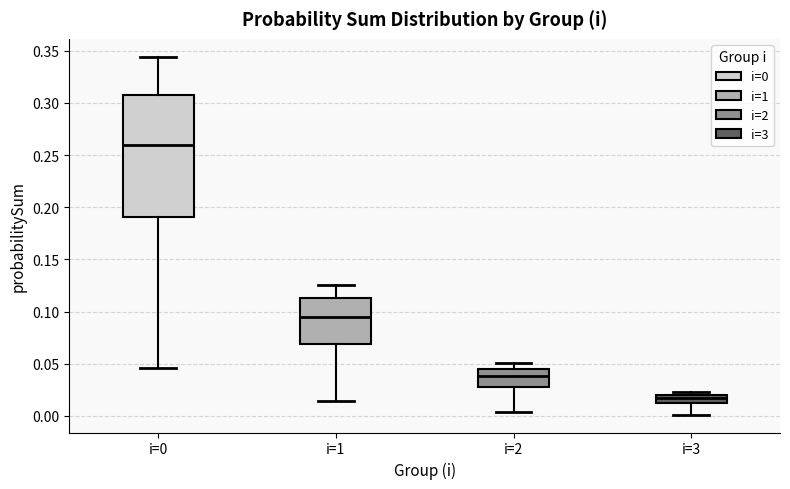

Comparing the boxes themselves (not the whiskers), which one is the tallest?

i=0